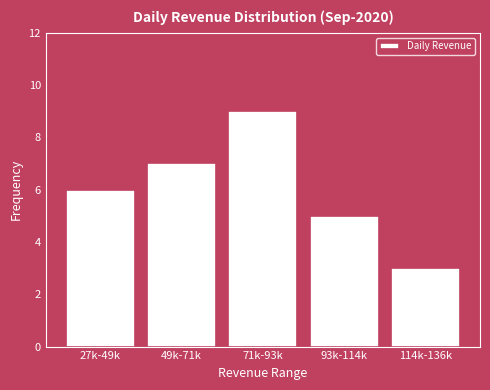

Reading left to right, transcribe all the data shown in this chart.

6	7	9	5	3